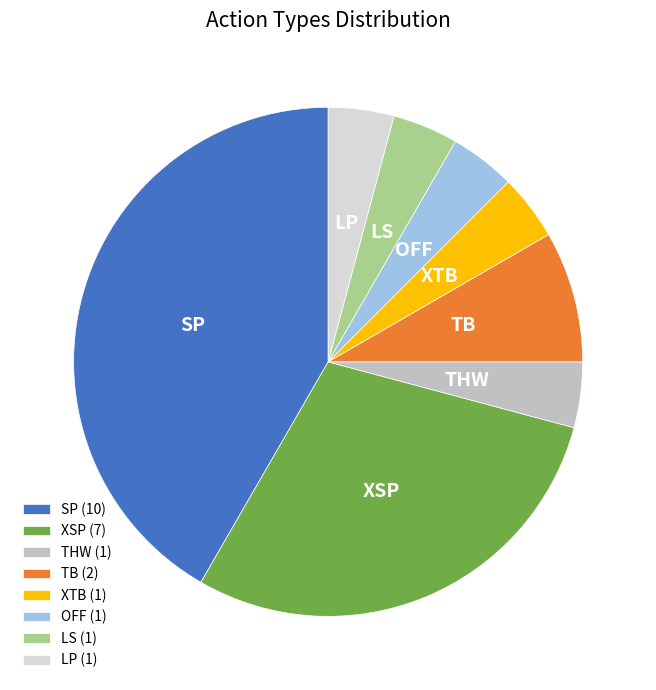

Which slice is the largest?

SP (10)